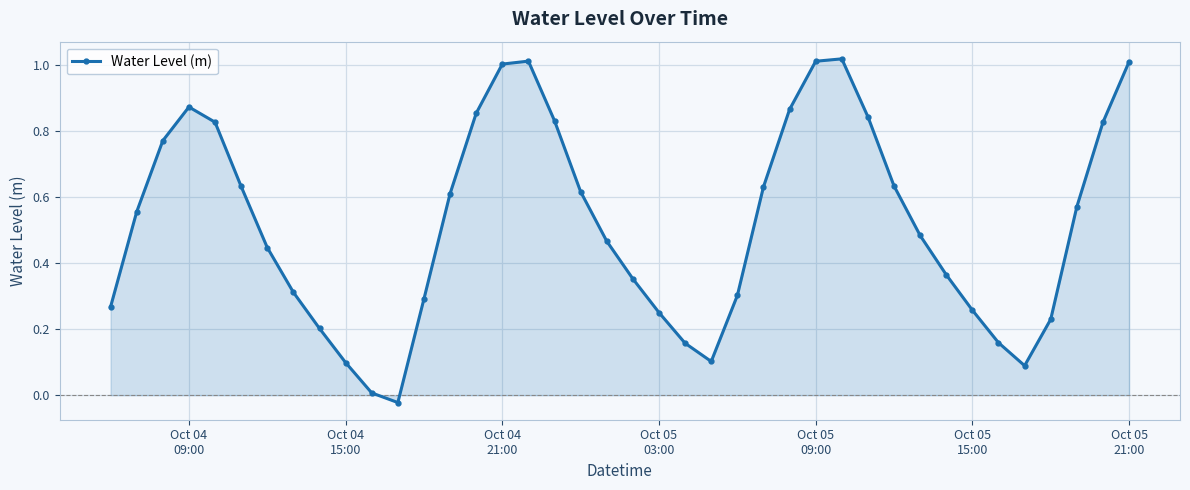

What is the value of the 36th point from the left?

0.1